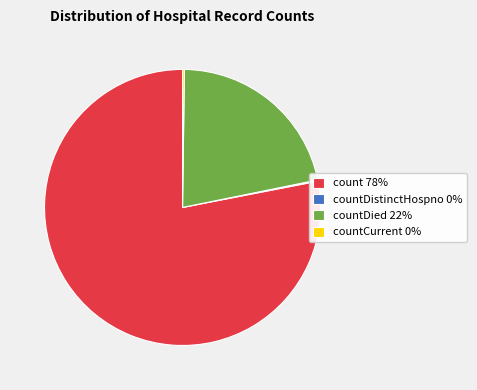

Which slice represents more than half of the pie?

count 78%